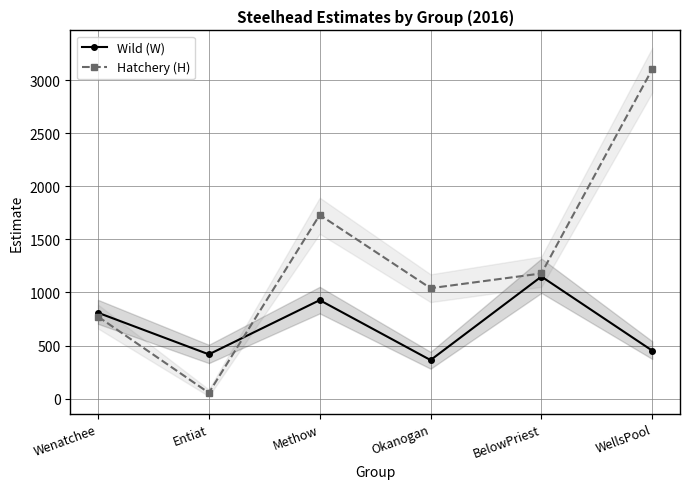

Which series has the largest total across all categories?

Hatchery (H)